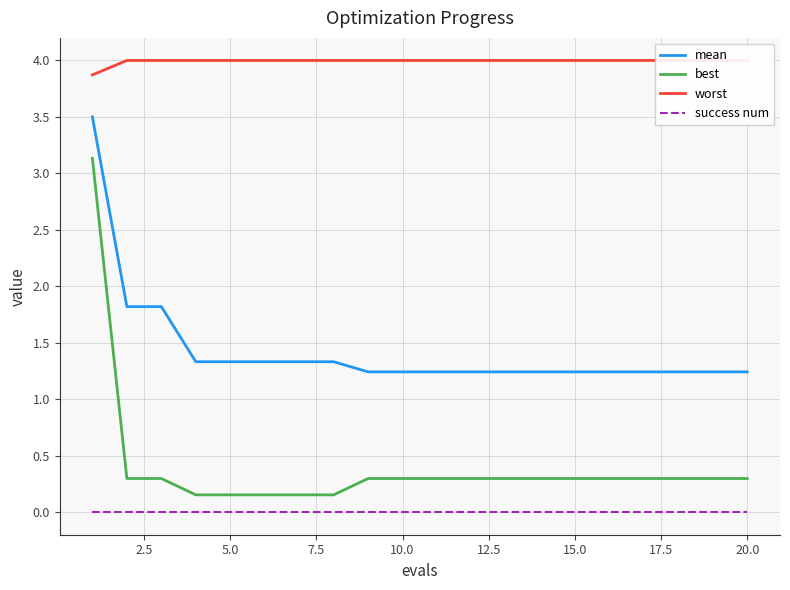

True or false: success num and best intersect in this chart.

False